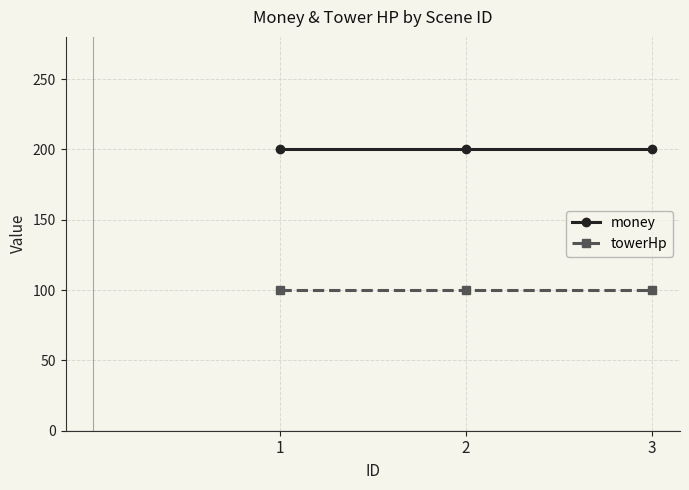

Reading left to right, extract all data points from this chart.

money: 1=200	2=200	3=200
towerHp: 1=100	2=100	3=100